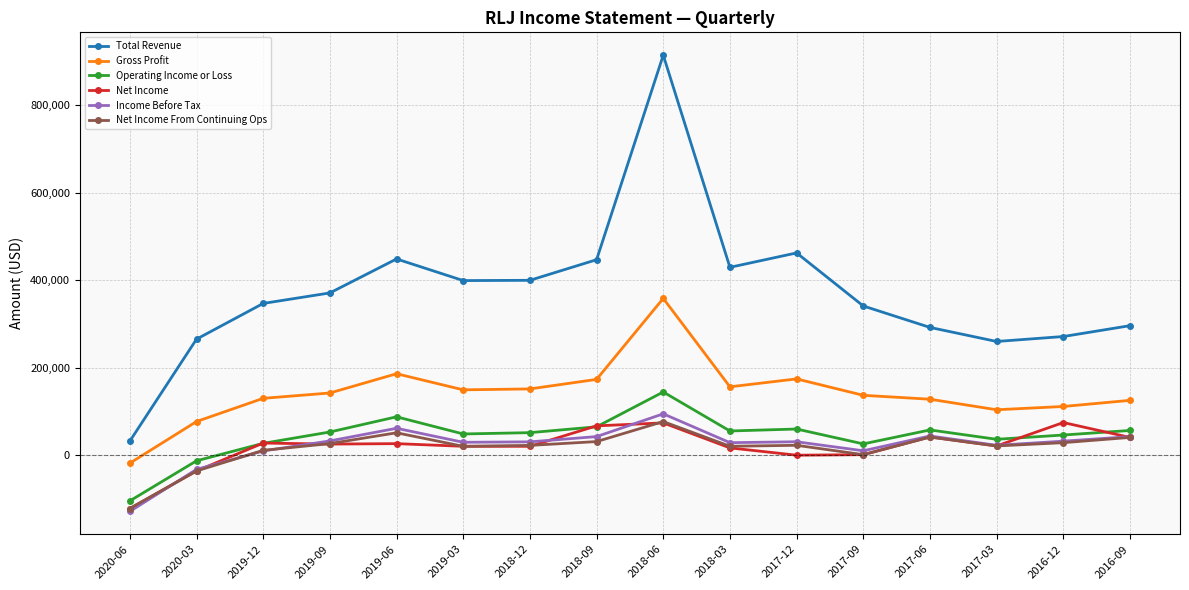

How many distinct data groups are displayed?

6